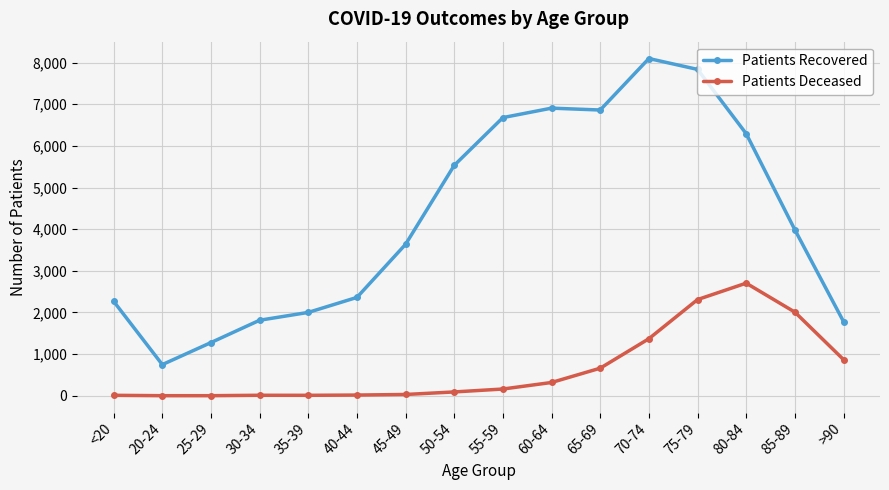

True or false: Patients Deceased and Patients Recovered cross at least once.

False